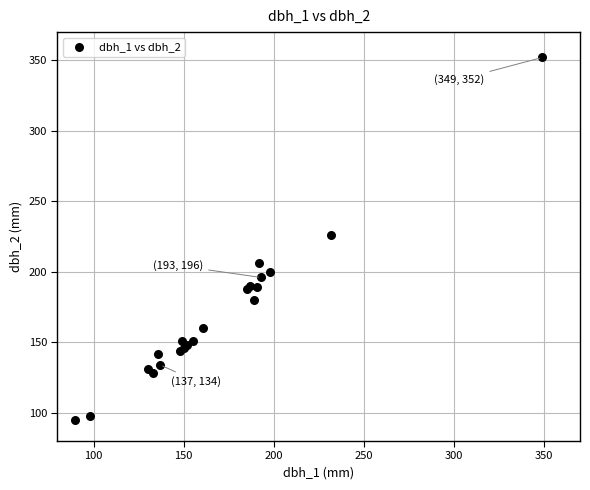

What Y value in the scatter plot is closest to 223?

226